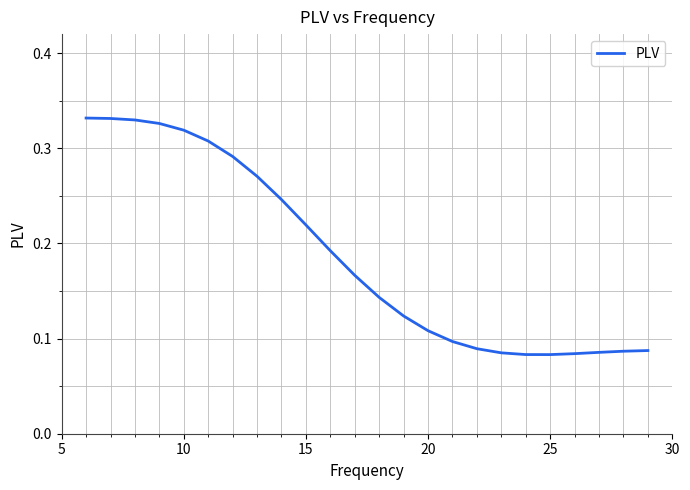

True or false: there are more than 0 points higher than both neighbors.

False